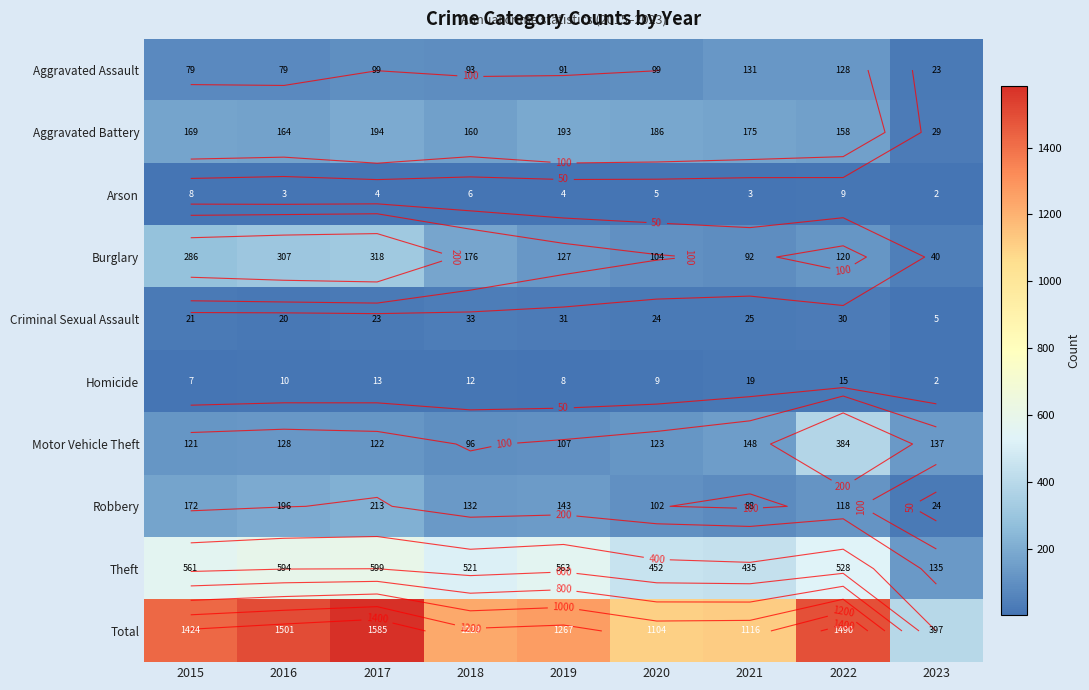

At which label does Criminal Sexual Assault first exceed 24?

2018